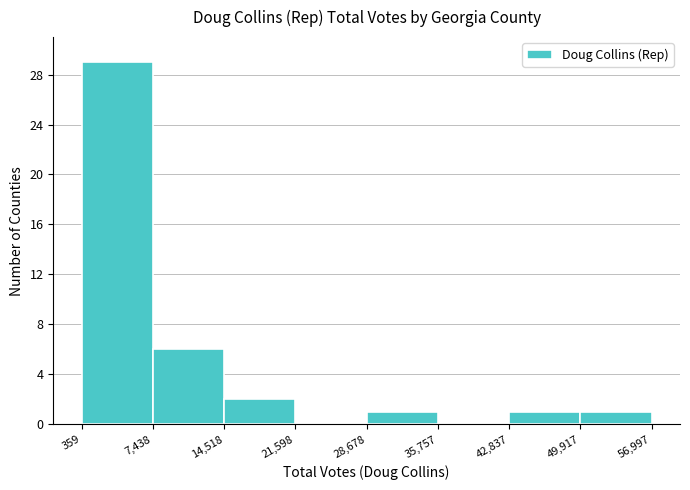

What is the height of the bar covering 359 to 7,438 on the x-axis? The values are not printed on the chart, so give them approximately, as read against the axis.

29